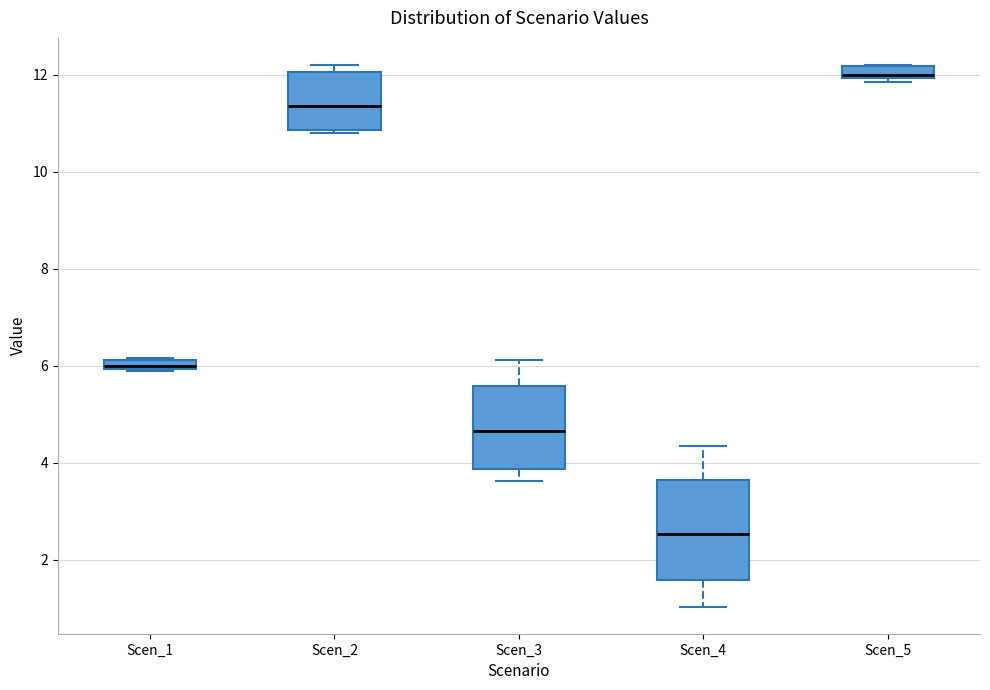

Where is the lower edge of the box for Scen_4 on the y-axis? The values are not printed on the chart, so give them approximately, as read against the axis.

1.6